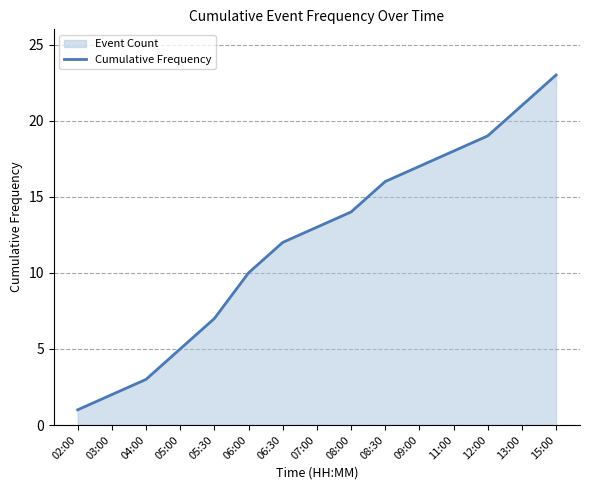

The value at 13:00 is 29. True or false?

False